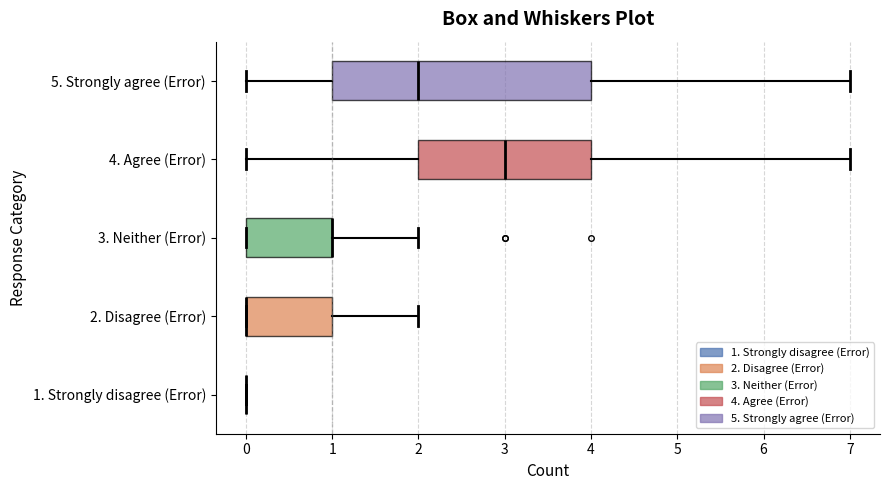

Which box is the widest, from its left edge to its right edge?

5. Strongly agree (Error)